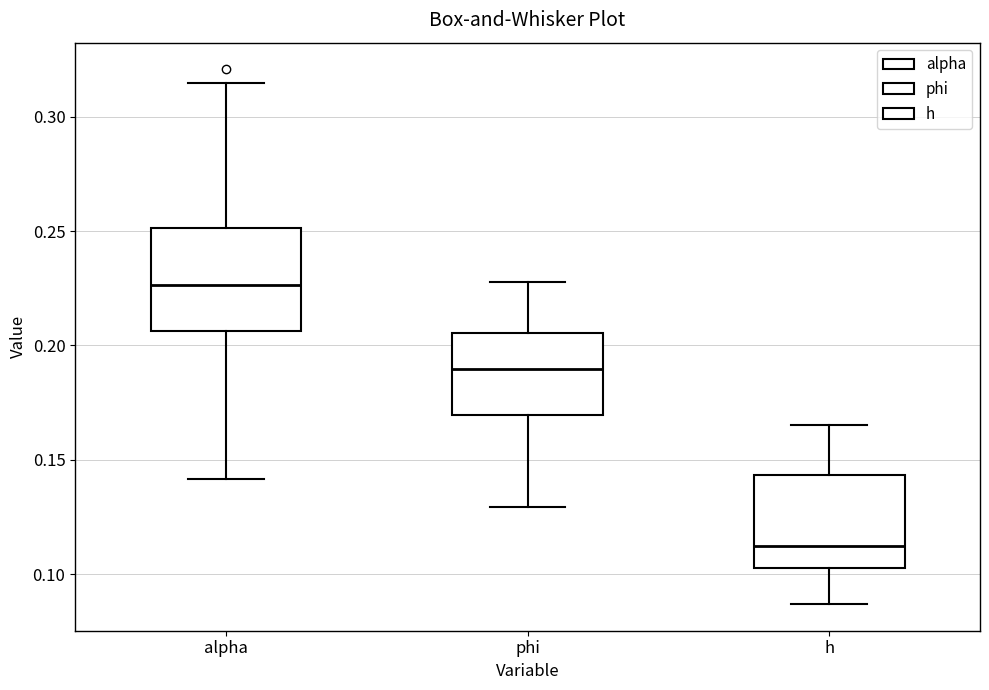

Which box's median line is the lowest?

h